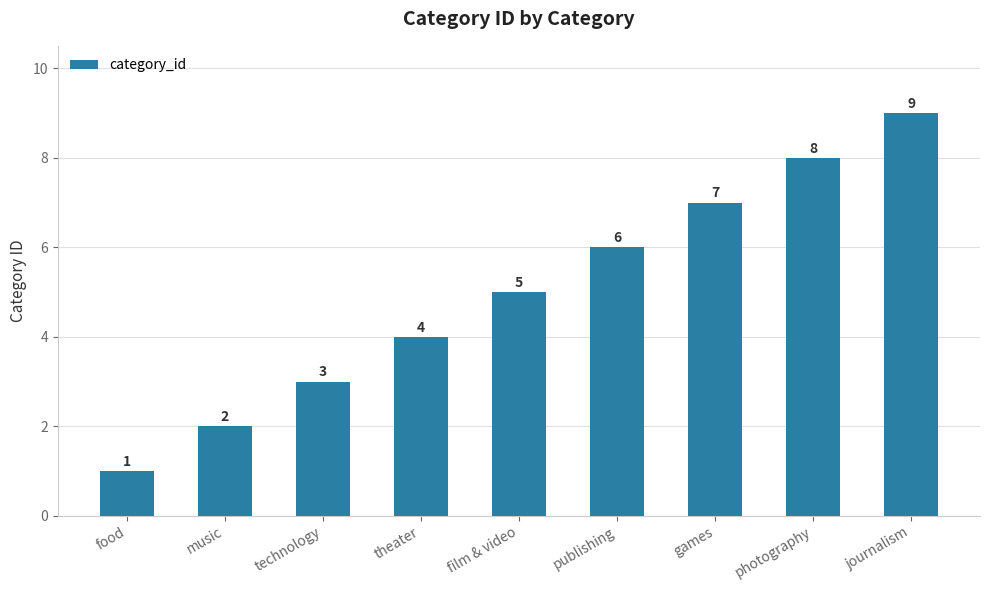

What is the label of the 5th bar from the right?

film & video